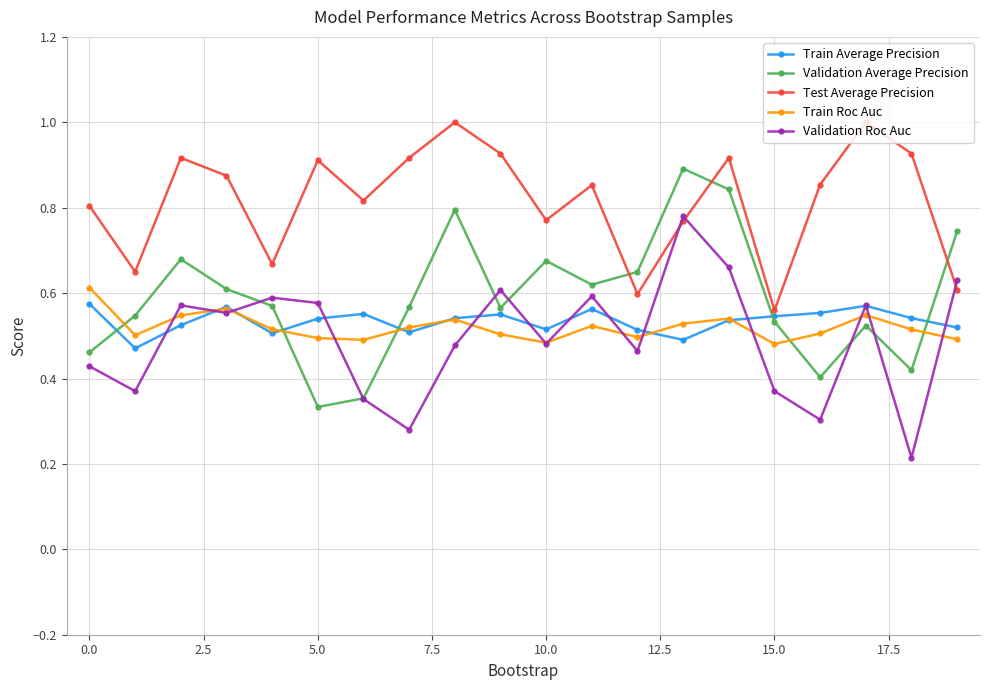

What is the greatest value displayed?

1.0